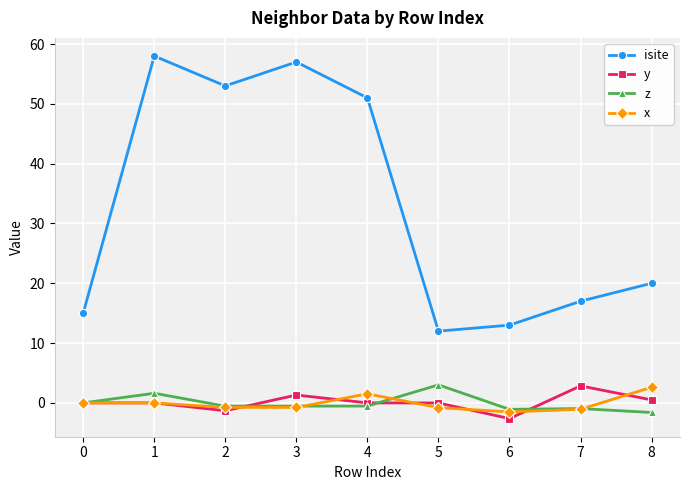

Which category has the highest value in the isite series?

1